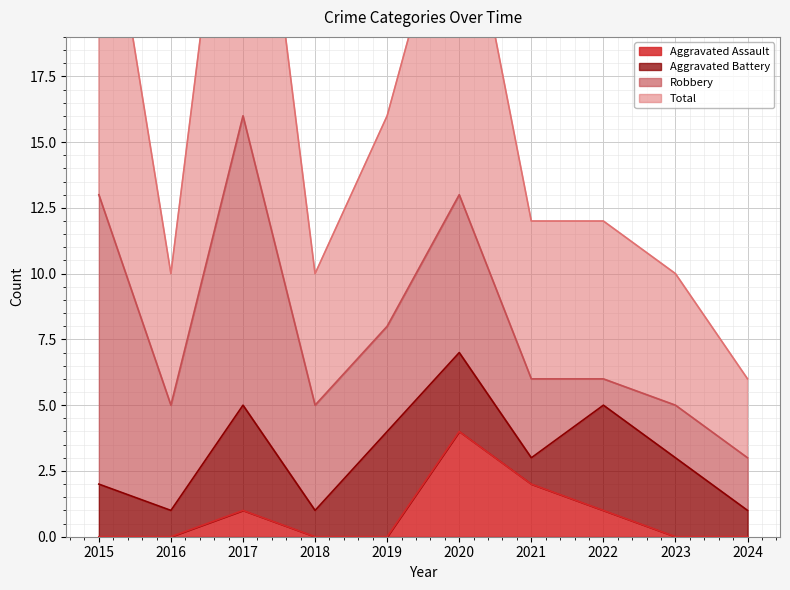

What is the total value across all series at 2017?

33